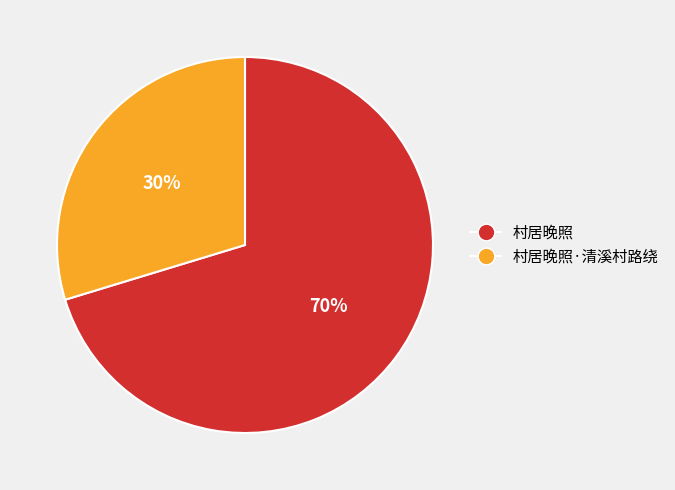

Which slice represents more than half of the pie?

村居晚照